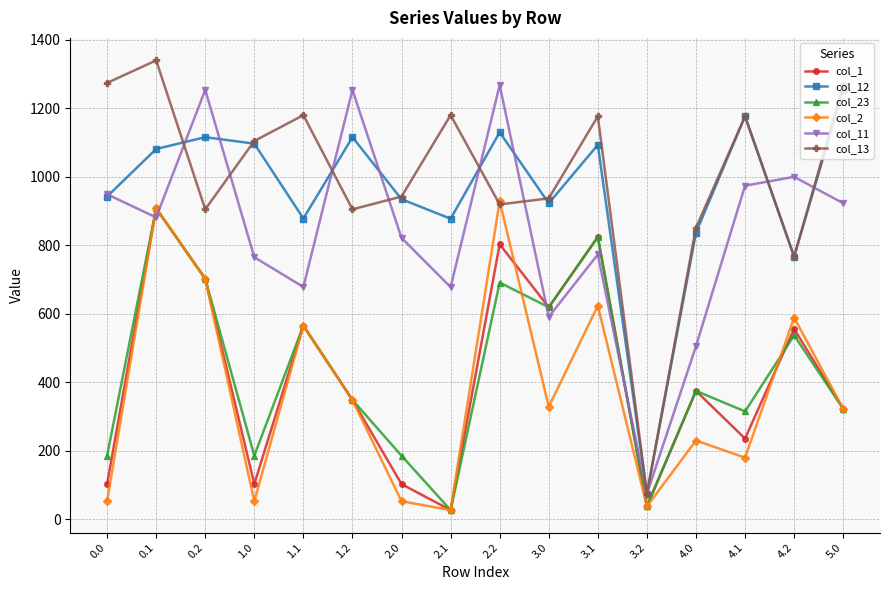

What is the label of the 11th point from the right?

1.2